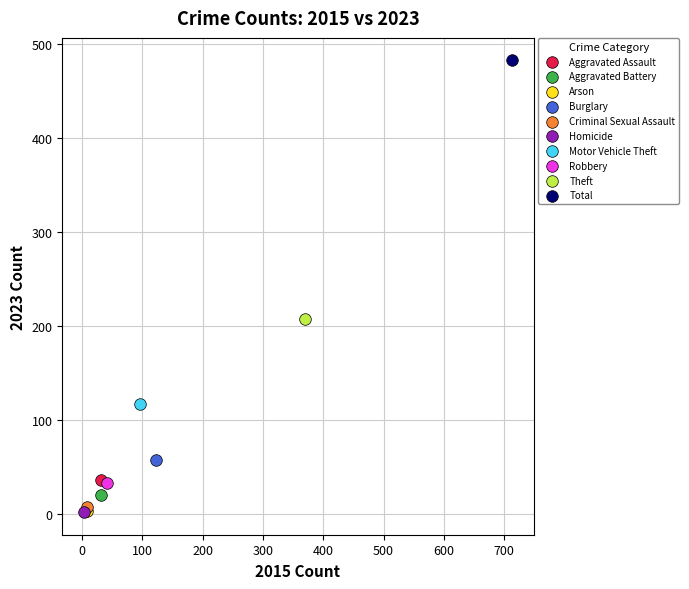

What are all the series names shown in the legend?

Aggravated Assault, Aggravated Battery, Arson, Burglary, Criminal Sexual Assault, Homicide, Motor Vehicle Theft, Robbery, Theft, Total